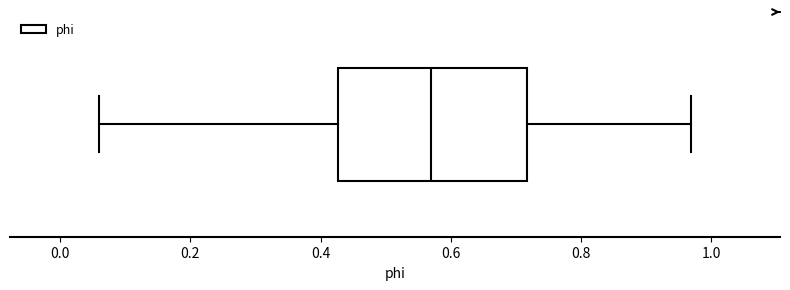

Read this box plot against the x-axis: the position of the median line, the range covered by the box, and the ends of both whiskers. The values are not printed on the chart, so give them approximately, as read against the axis.

median 0.56, box 0.42 to 0.72, whiskers 0.06 to 0.96